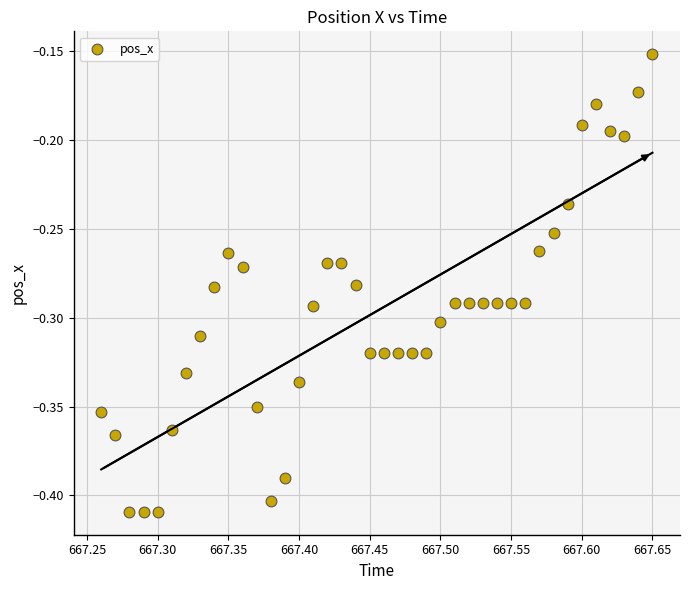

What is the range of Y values (max minus min)?

0.3